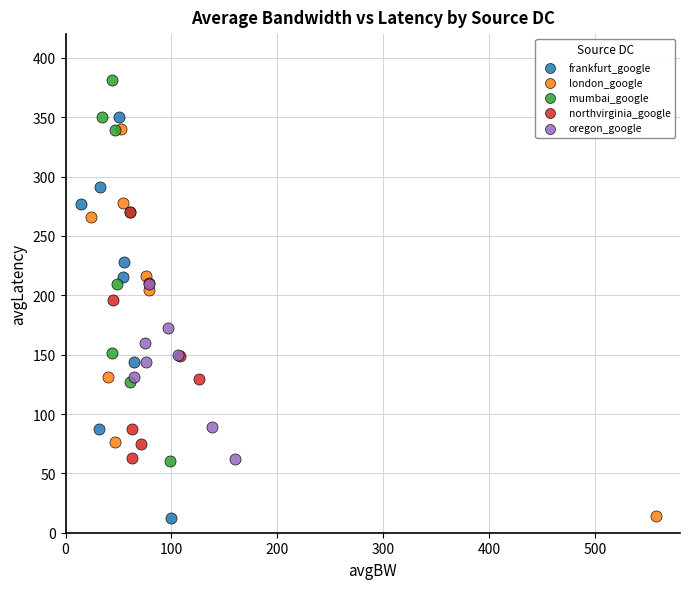

Which series reaches the maximum Y coordinate?

mumbai_google